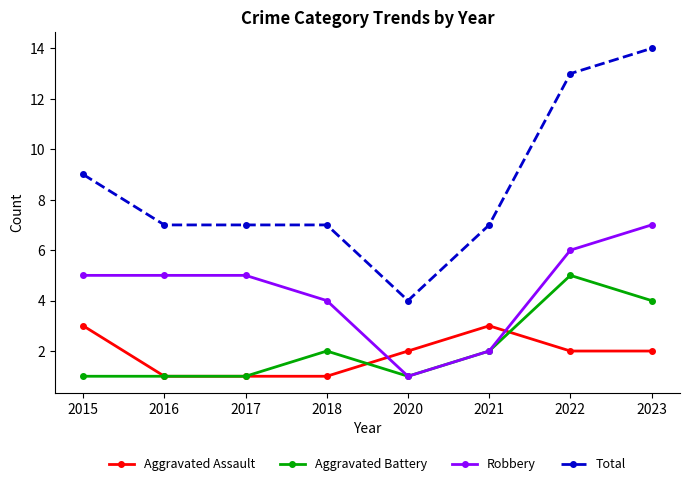

True or false: Aggravated Assault has a value of 1 at 2020.

False